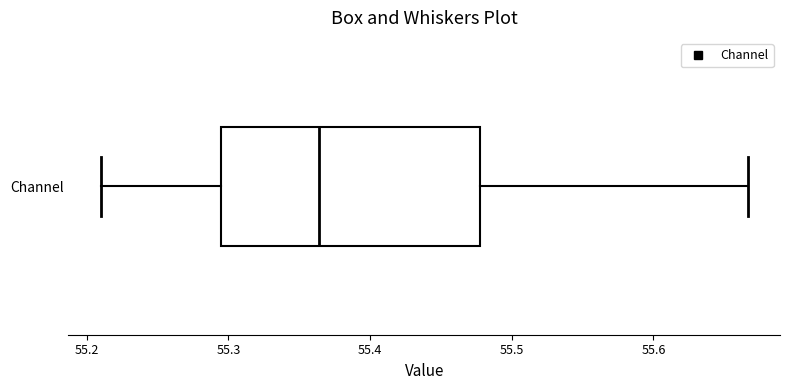

Read this box plot against the x-axis: the position of the median line, the range covered by the box, and the ends of both whiskers. The values are not printed on the chart, so give them approximately, as read against the axis.

median 55.36, box 55.29 to 55.48, whiskers 55.21 to 55.67